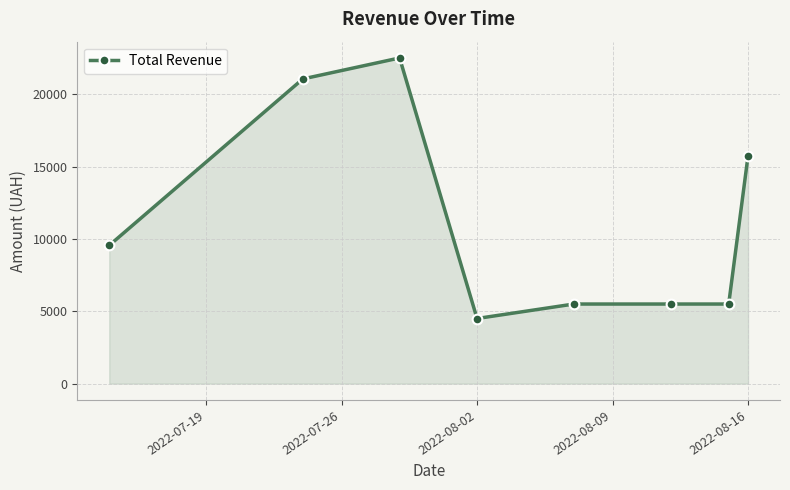

What is the value of the 7th point from the left?

5500